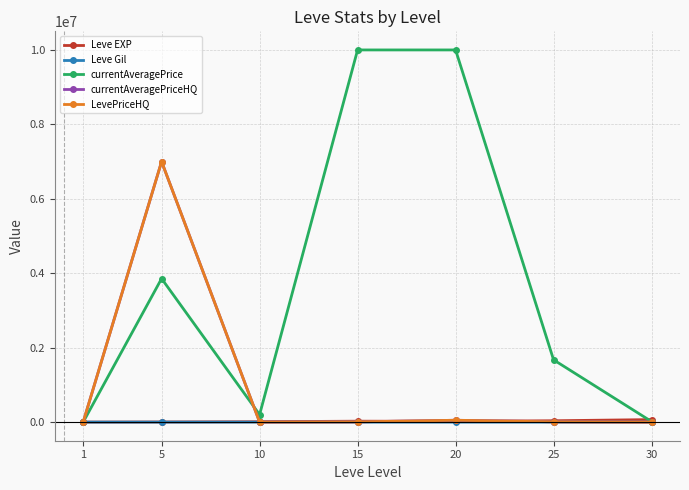

Which series has the largest range (max minus min)?

currentAveragePrice